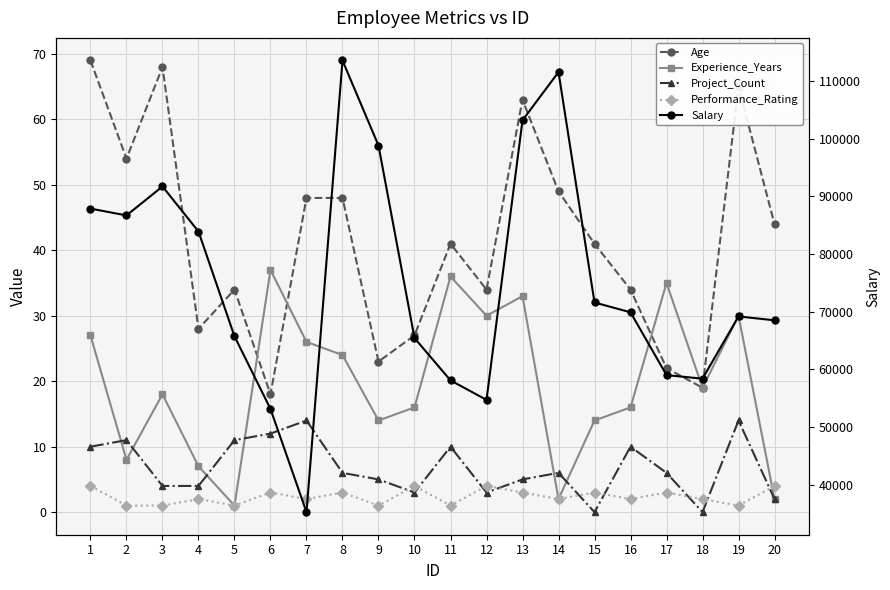

Is the value of Age at 15 greater than the value of Salary at 5?

No